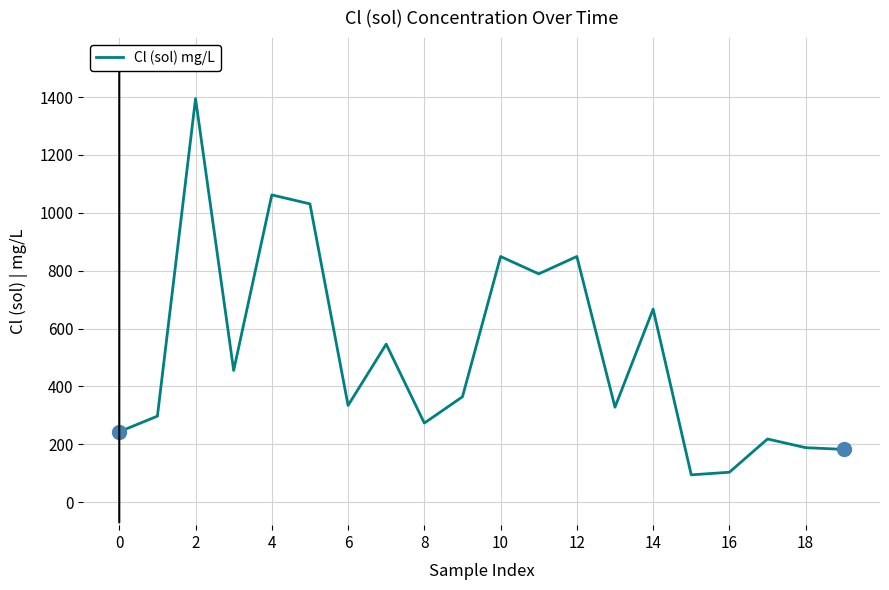

What is the minimum value shown in the chart?

94